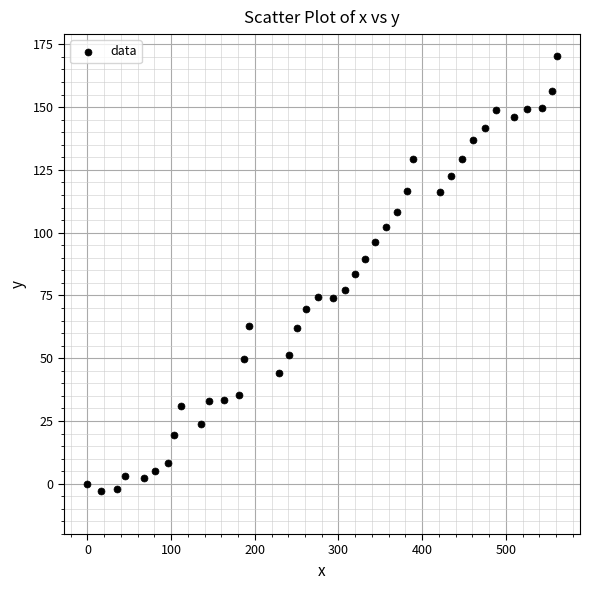

What is the range of Y values (max minus min)?

173.1